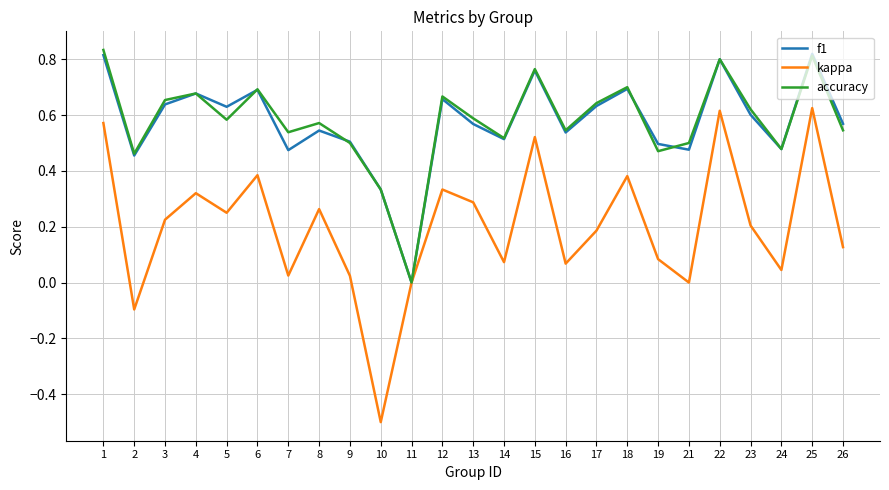

How many distinct data groups are displayed?

3